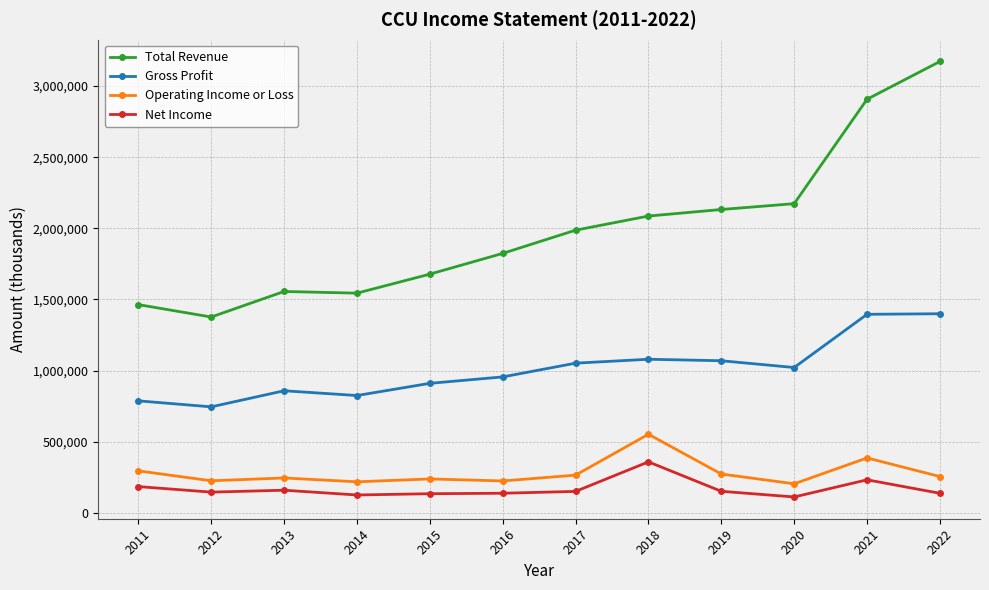

Where is the first local maximum for Total Revenue?

2013